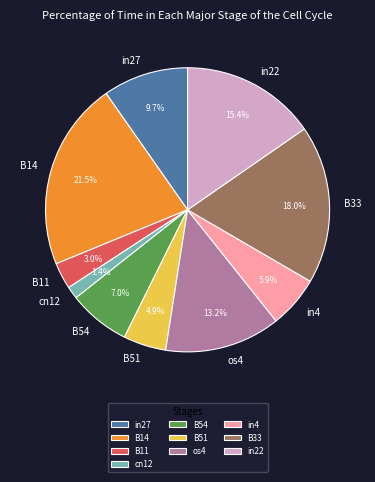

Which category has the smallest portion of the pie?

cn12